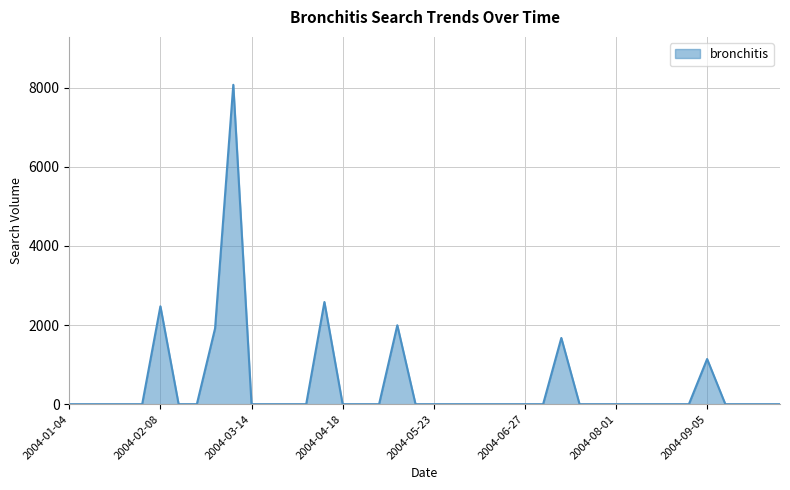

What is the difference between the maximum and minimum values?

8075.9